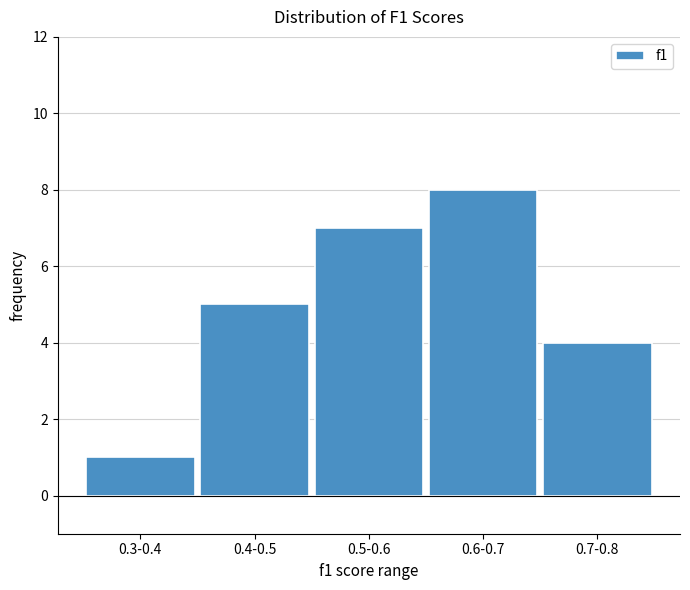

Reading left to right, what are all the values shown in this chart?

1	5	7	8	4